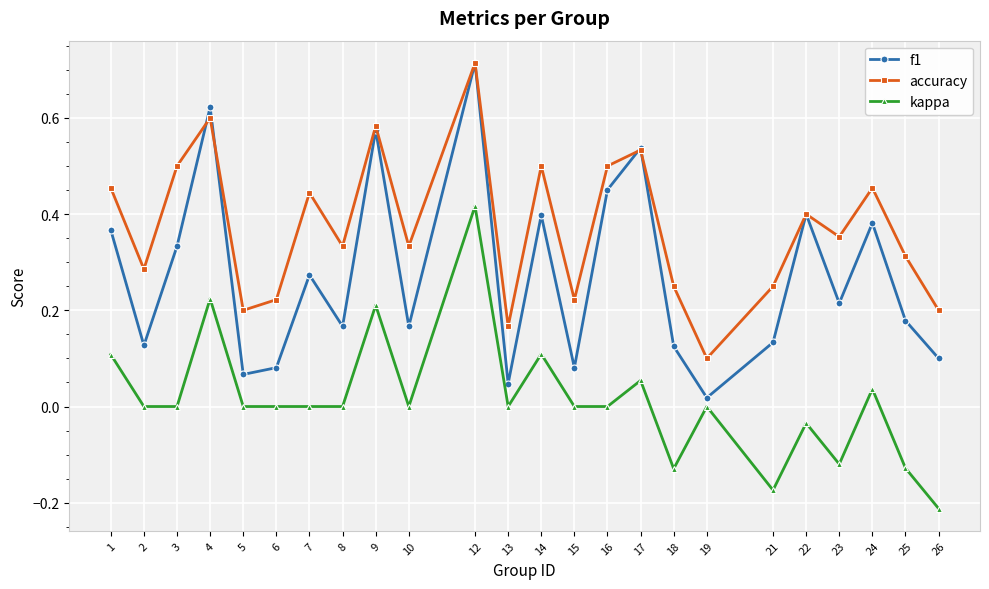

Which category has the lowest value across all series?

26